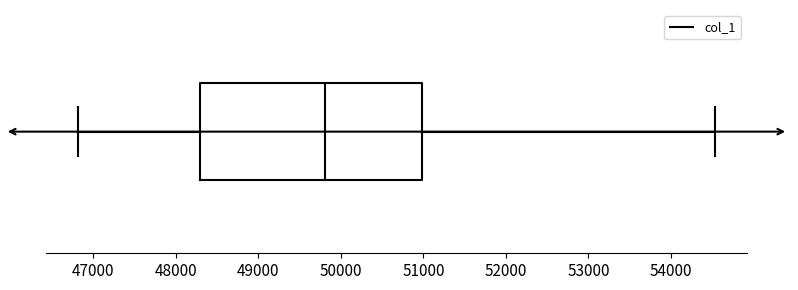

Where is the right edge of the box on the x-axis? The values are not printed on the chart, so give them approximately, as read against the axis.

51000